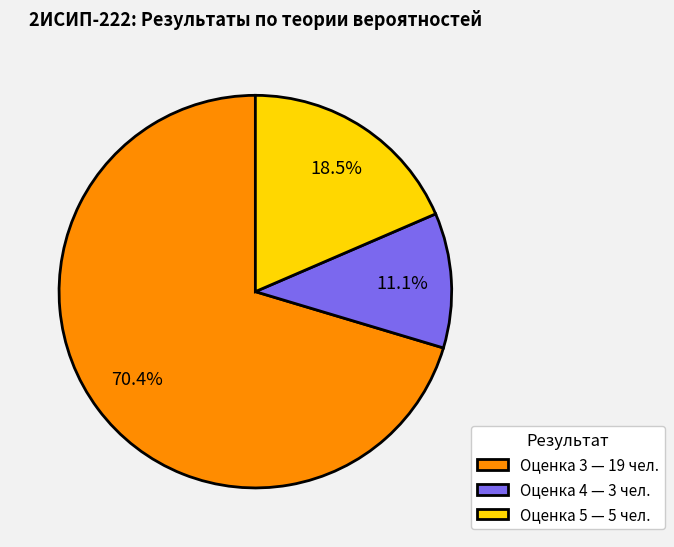

How many segments does this pie chart have?

3